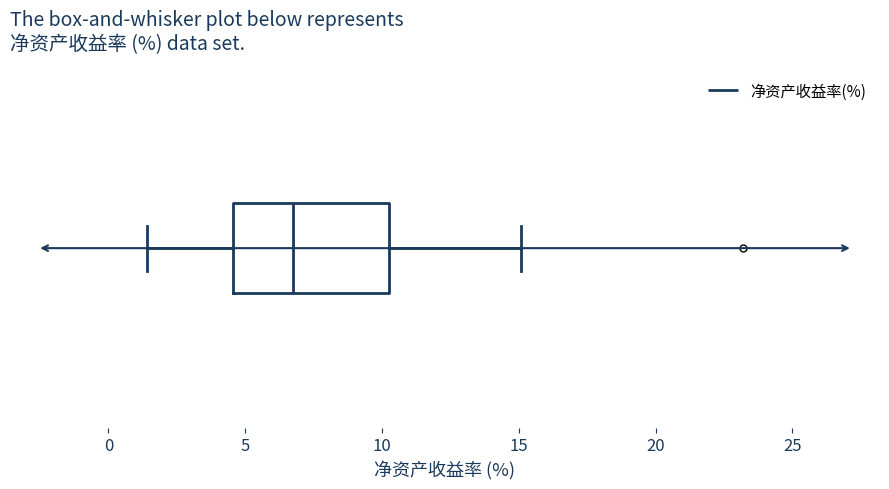

Where is the left edge of the box on the x-axis? The values are not printed on the chart, so give them approximately, as read against the axis.

4.5